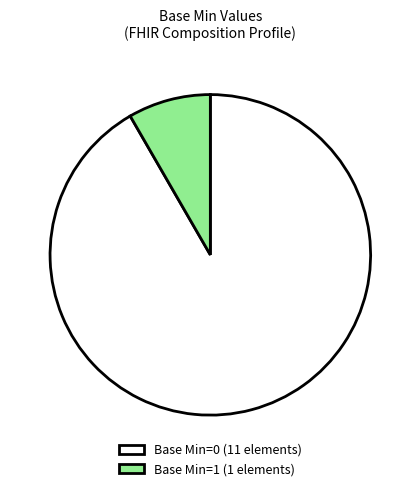

Does Base Min=1 (1 elements) account for over 50% of the chart?

No